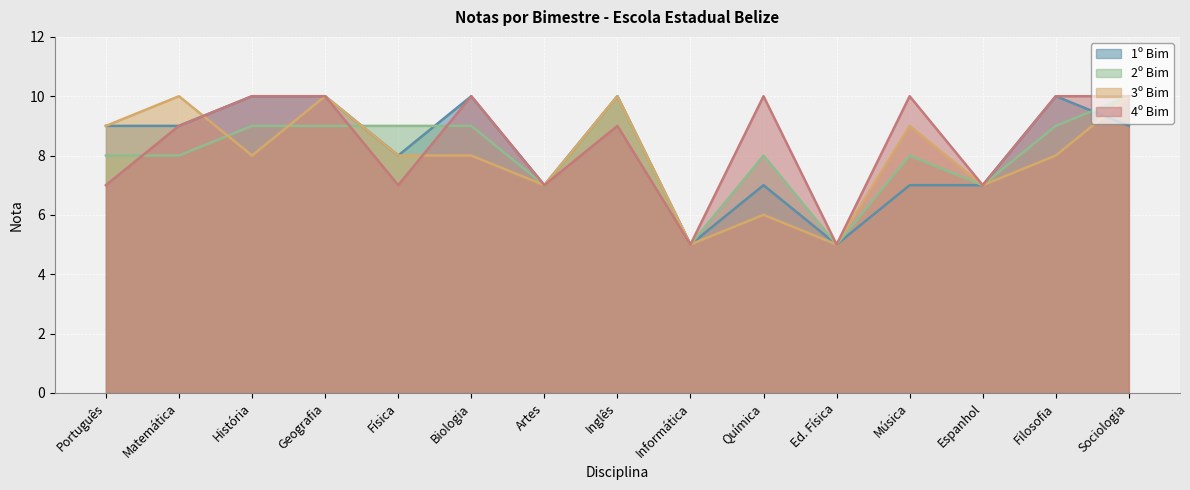

True or false: 4º Bim has more than 0 interior local peaks.

True